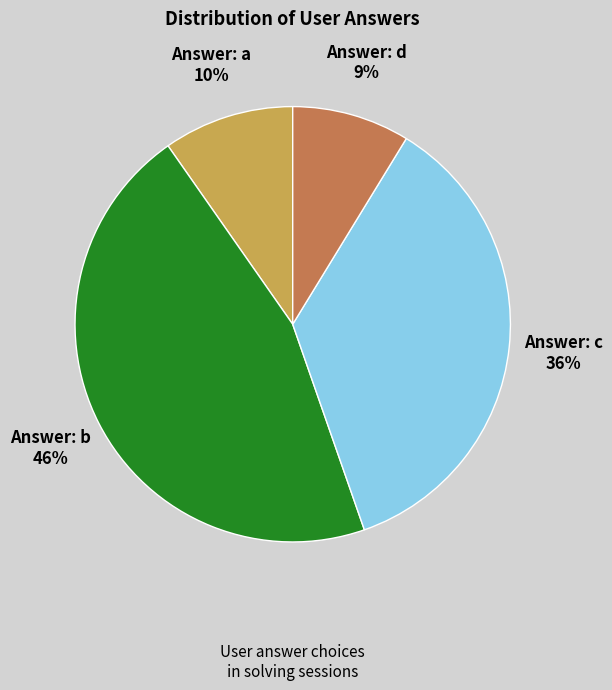

Is there a majority slice in this chart?

No